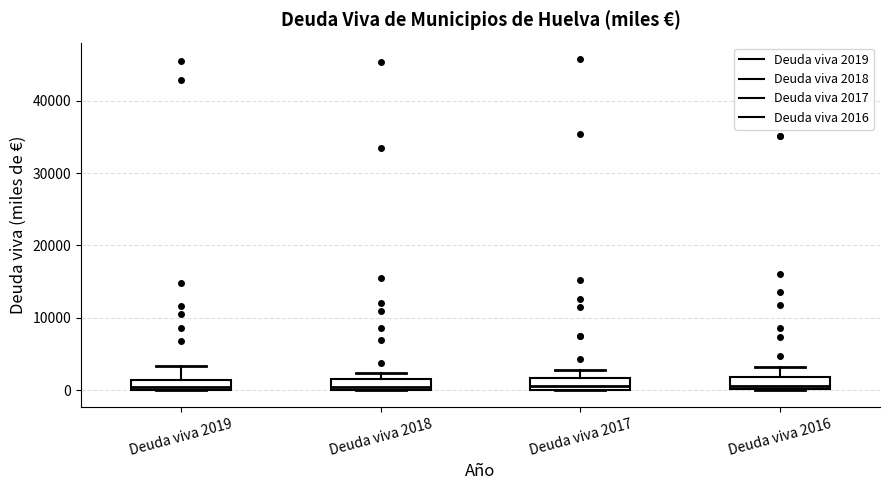

Where is the lower edge of the box for Deuda viva 2017 on the y-axis? The values are not printed on the chart, so give them approximately, as read against the axis.

0